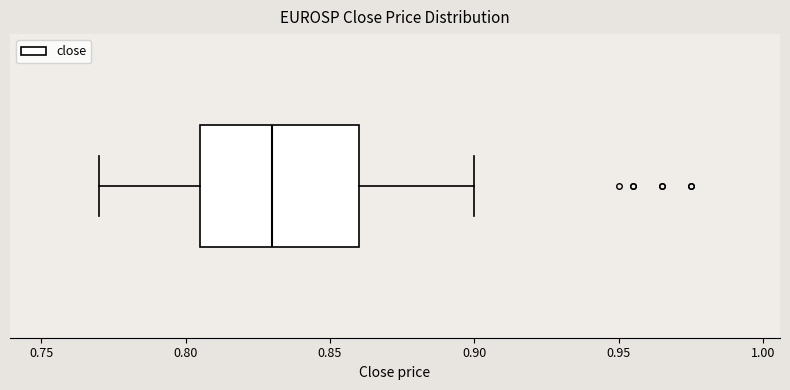

Where is the left edge of the box on the x-axis? The values are not printed on the chart, so give them approximately, as read against the axis.

0.805